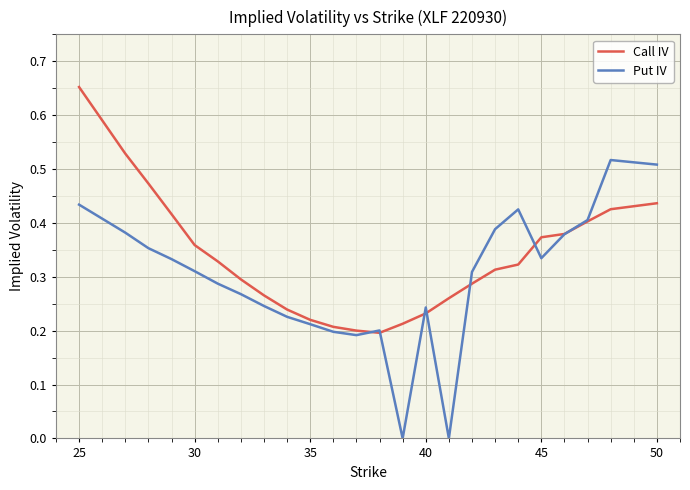

List the series in order of their peak value, highest first.

Call IV, Put IV